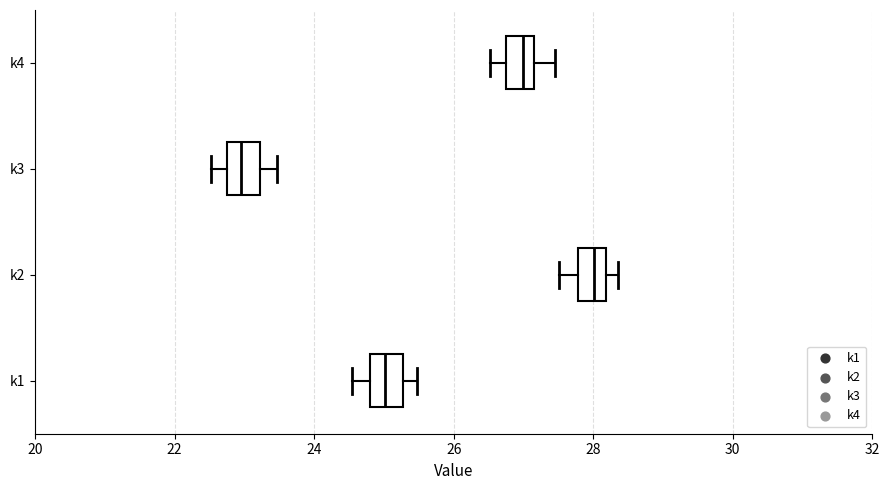

Which box's median line is the furthest to the left?

k3